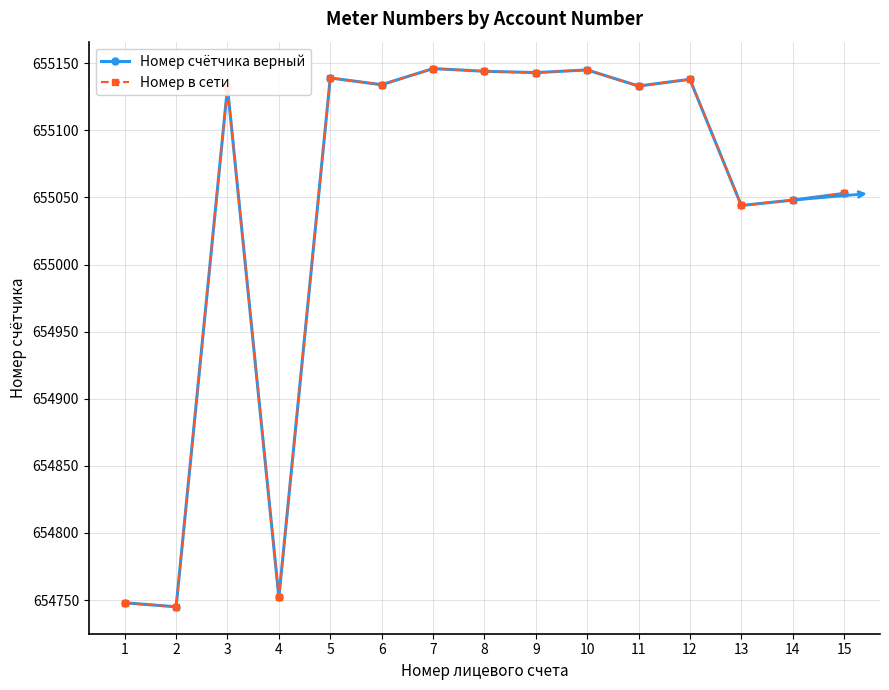

Which has a higher value, 7 or 2?

7